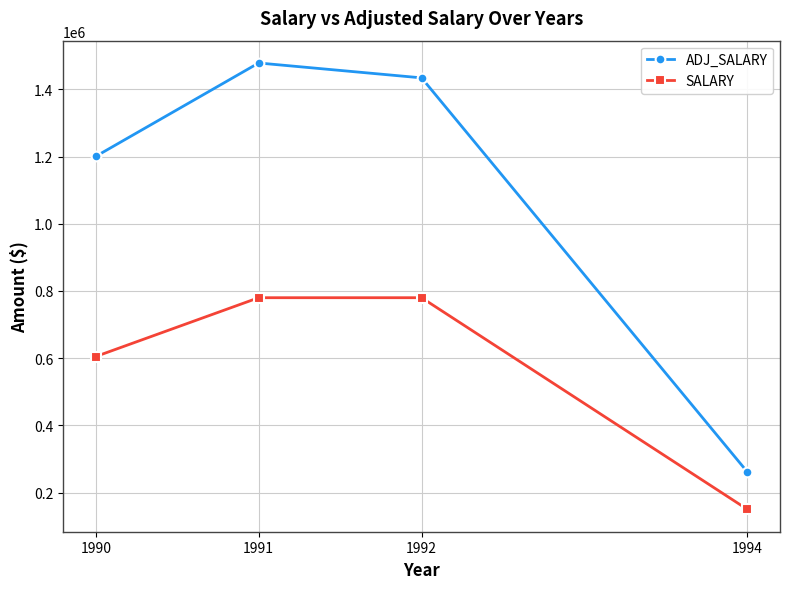

What is the maximum value shown in the chart?

1478541